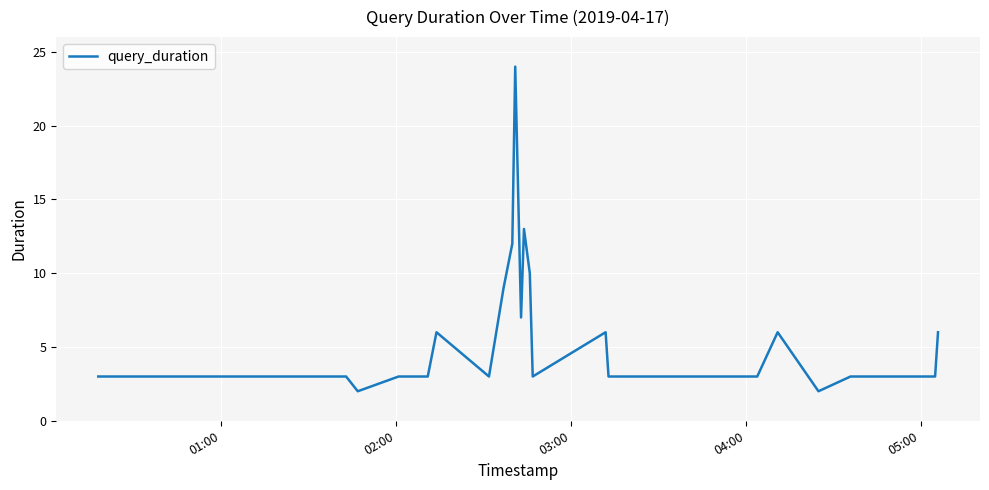

What is the difference between the maximum and minimum values?

22